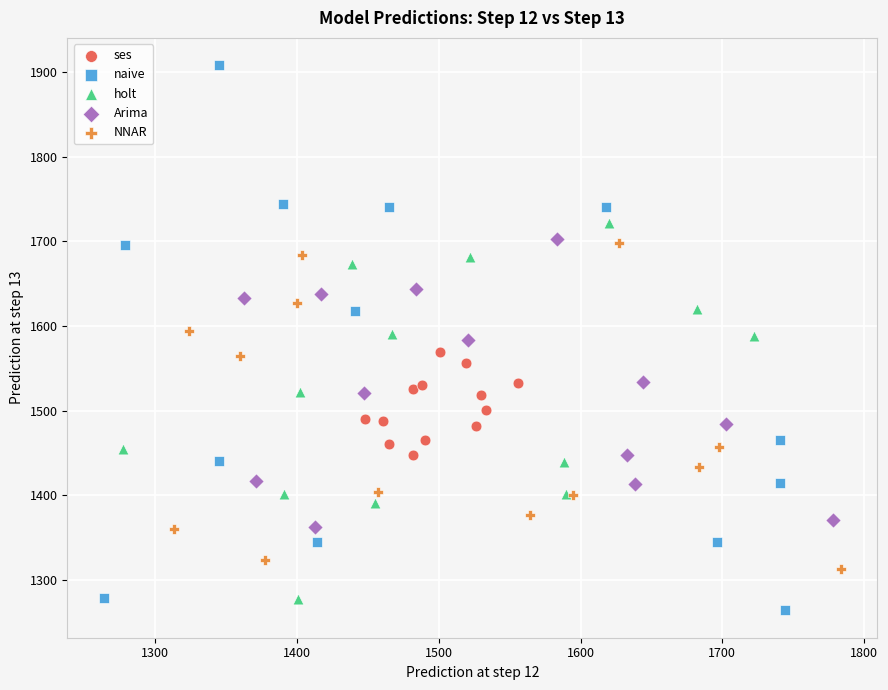

Which series contains the highest Y value?

naive